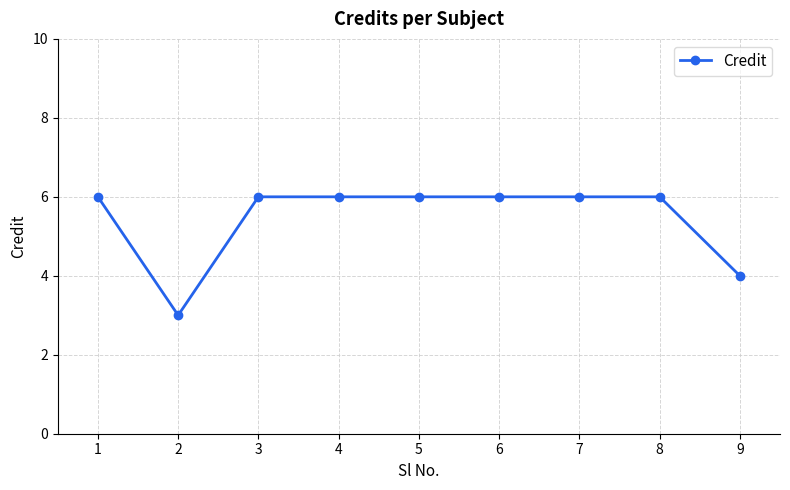

Reading left to right, extract all data points from this chart.

1=6	2=3	3=6	4=6	5=6	6=6	7=6	8=6	9=4